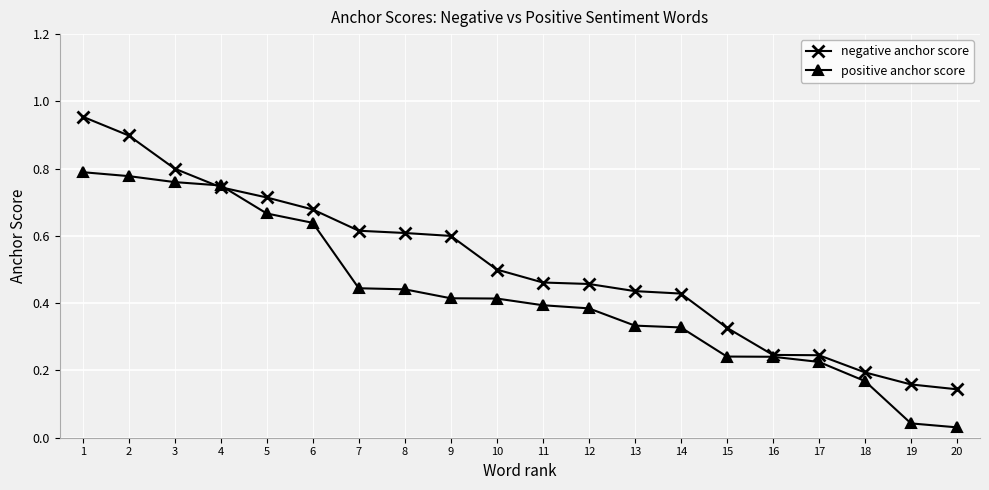

Which series has the largest total across all categories?

negative anchor score